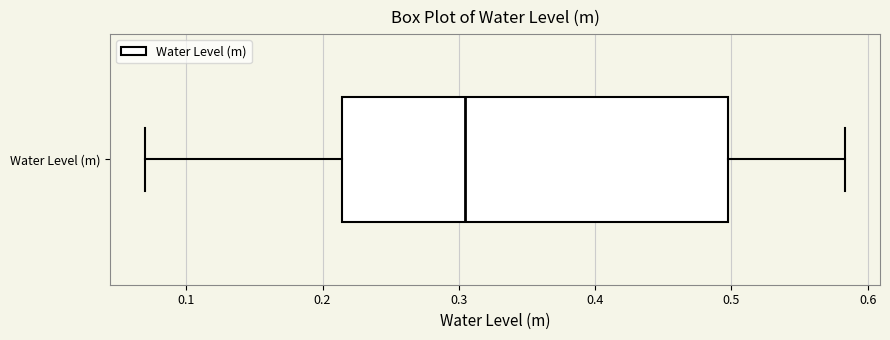

Transcribe this box plot: give where the median line is, the range the box spans, and where the two whiskers end, as read against the x-axis. The values are not printed on the chart, so give them approximately, as read against the axis.

median 0.30, box 0.21 to 0.50, whiskers 0.07 to 0.58